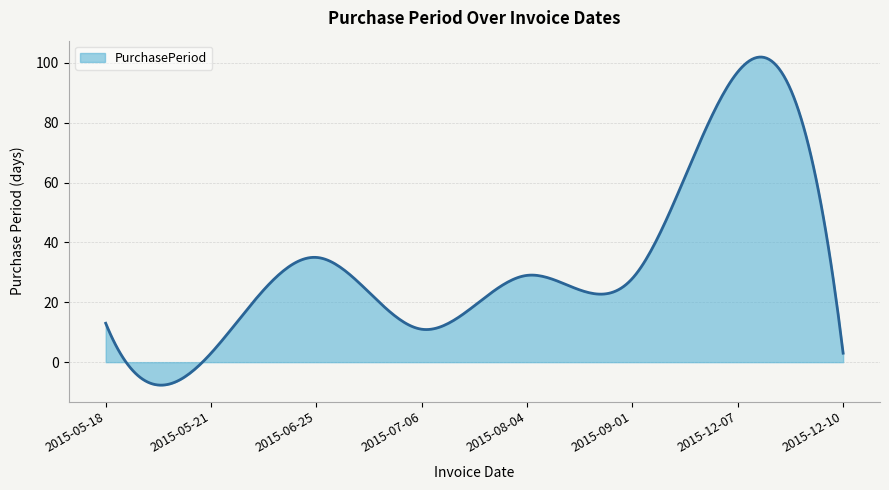

How many lines are shown in the chart?

1